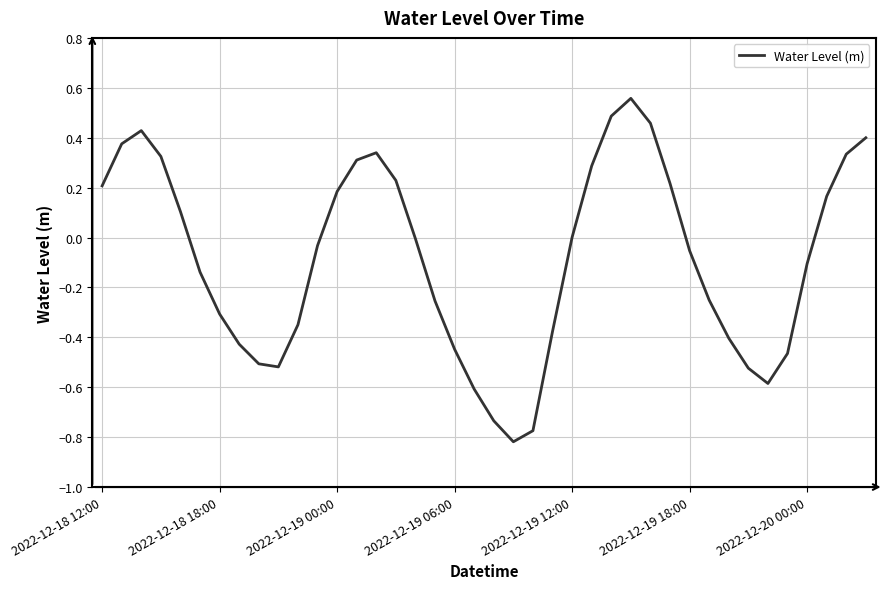

What is the difference between the maximum and minimum values?

1.4